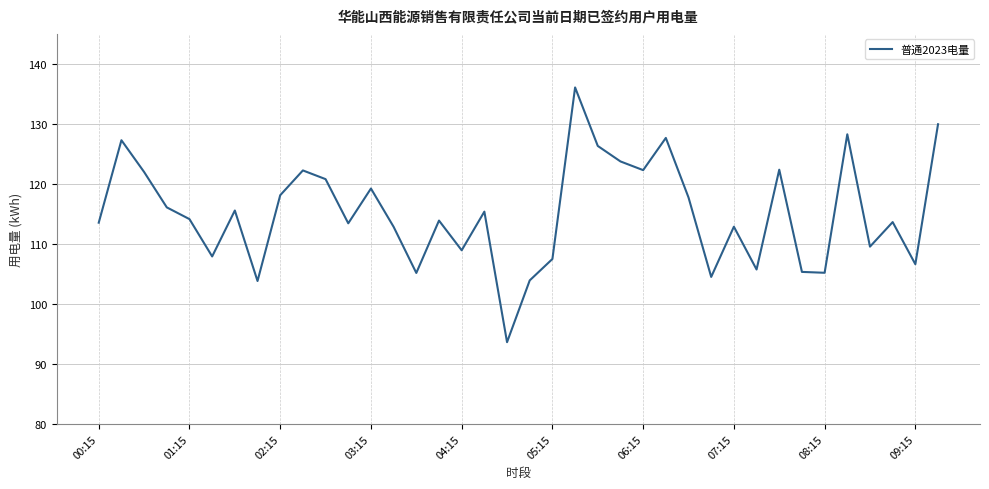

What is the greatest value displayed?

136.1